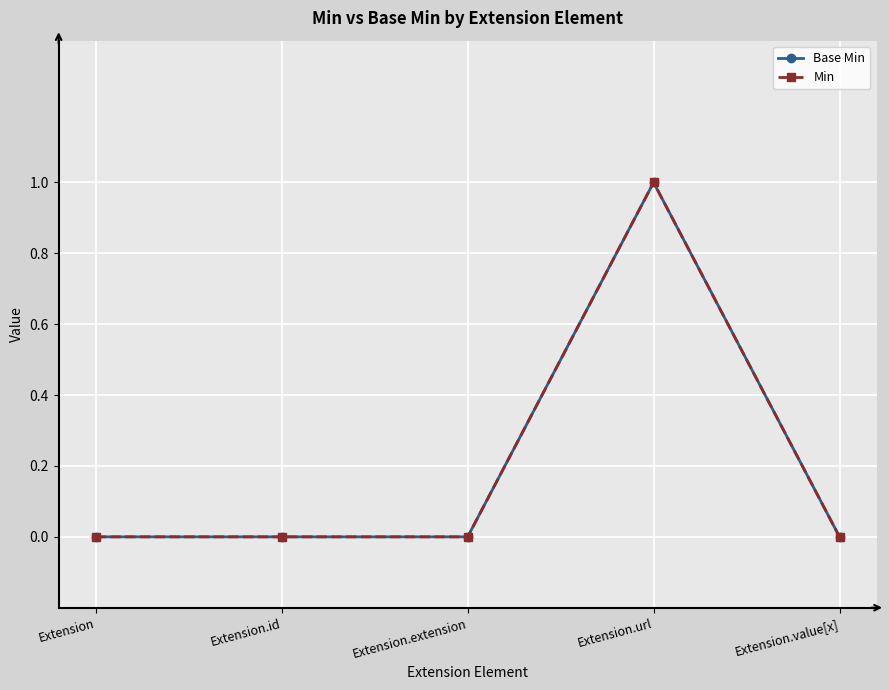

Does the chart have visible grid lines?

Yes